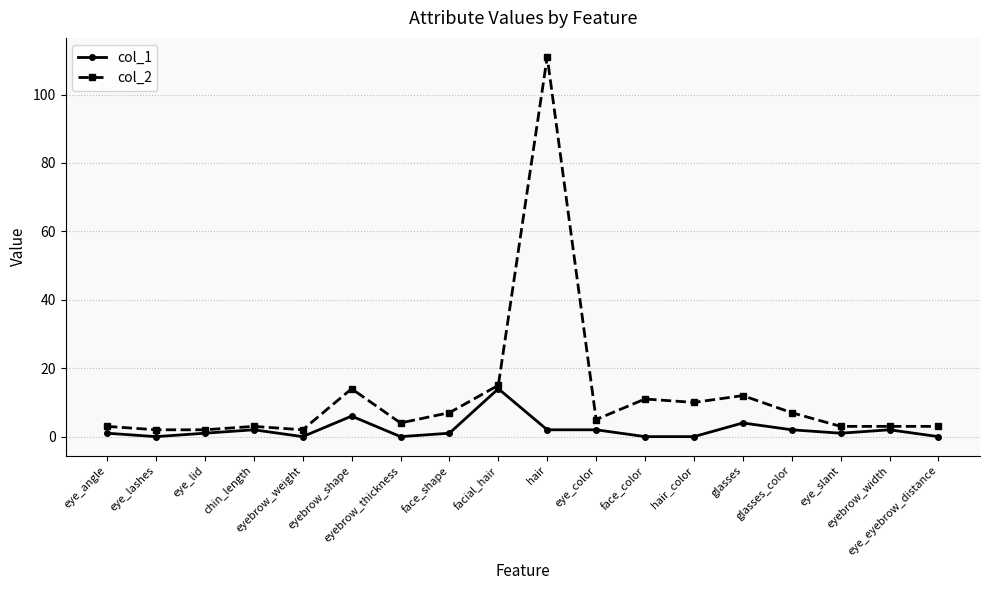

Which series has the largest total across all categories?

col_2